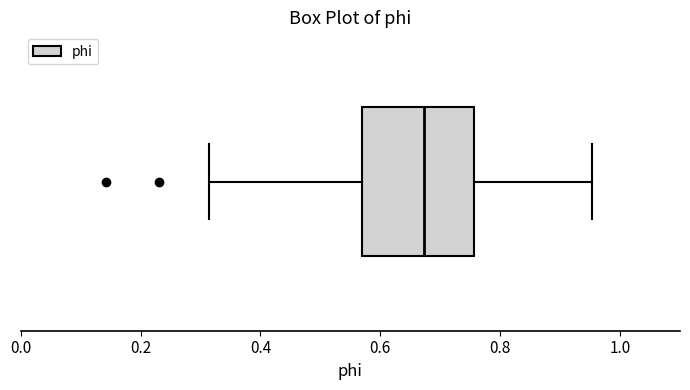

Transcribe this box plot: give where the median line is, the range the box spans, and where the two whiskers end, as read against the x-axis. The values are not printed on the chart, so give them approximately, as read against the axis.

median 0.68, box 0.56 to 0.76, whiskers 0.32 to 0.96